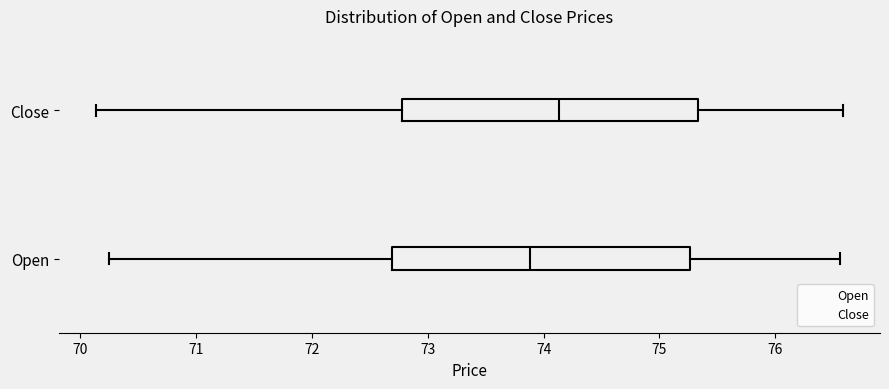

Where is the left edge of the box for Open on the x-axis? The values are not printed on the chart, so give them approximately, as read against the axis.

72.7